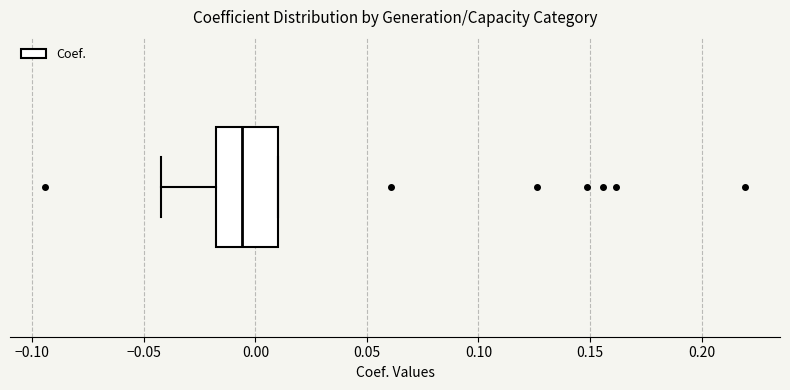

Read this box plot against the x-axis: the position of the median line, the range covered by the box, and the ends of both whiskers. The values are not printed on the chart, so give them approximately, as read against the axis.

median -0.005, box -0.020 to 0.010, whiskers -0.040 to 0.010